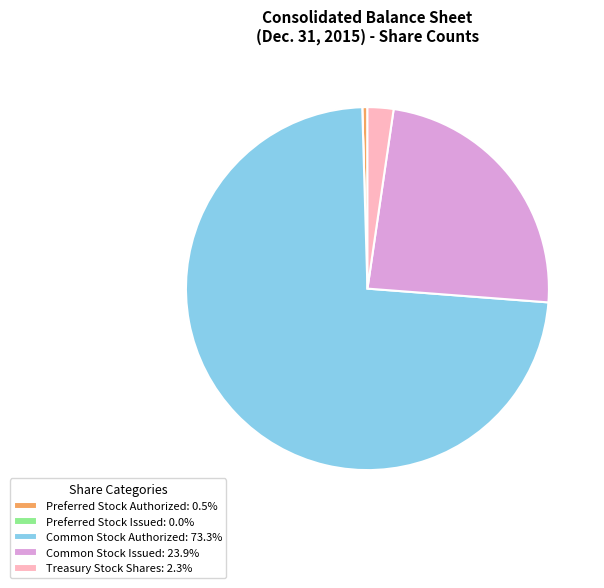

Is there a majority slice in this chart?

Yes